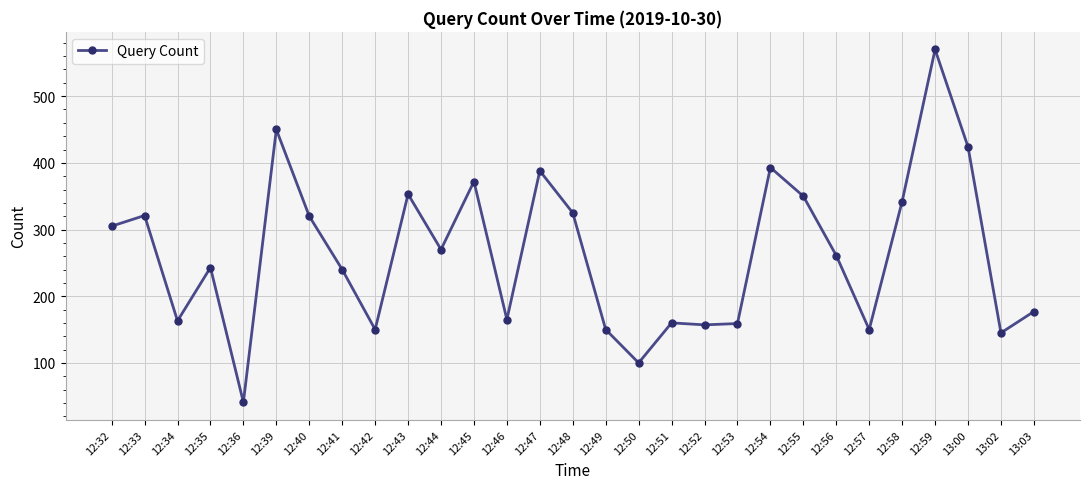

The value at 13:03 is 177. True or false?

True